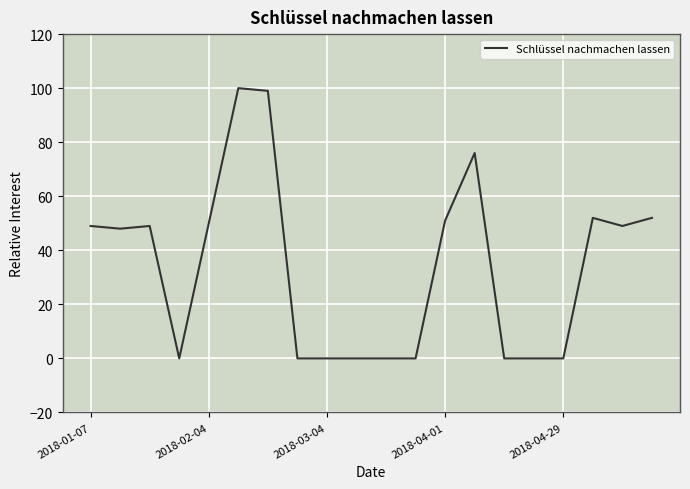

What is the difference between the maximum and minimum values?

100